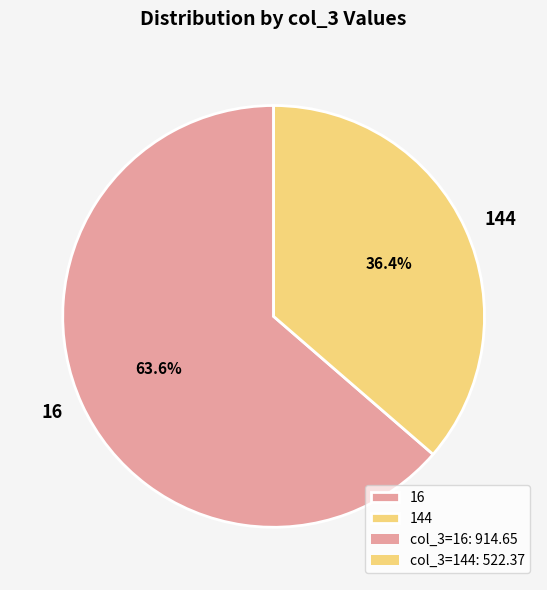

What portion of the pie excludes 16?

36.4%